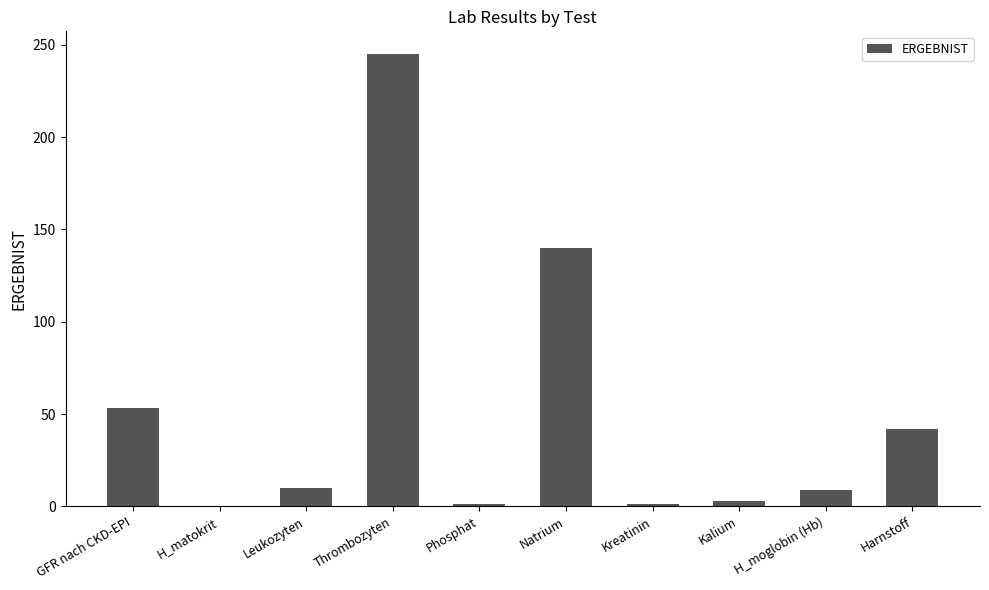

Are the bars horizontal?

No